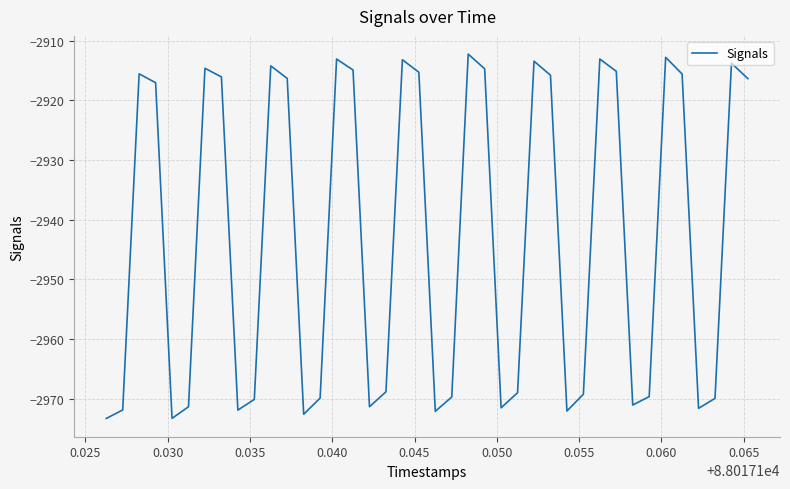

What is the smallest value displayed?

-2973.3